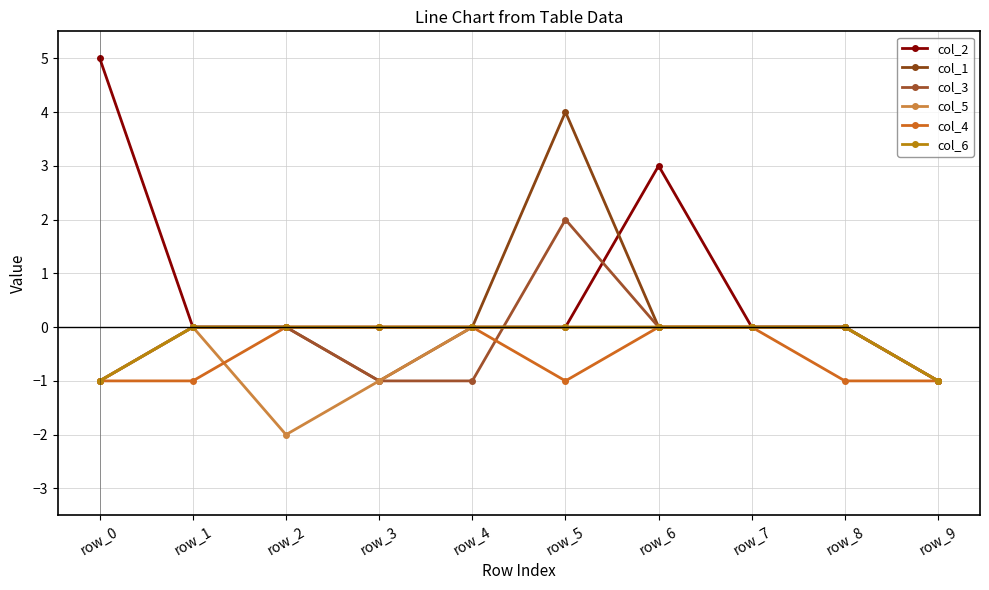

Is this an area chart (filled region under the line)?

No